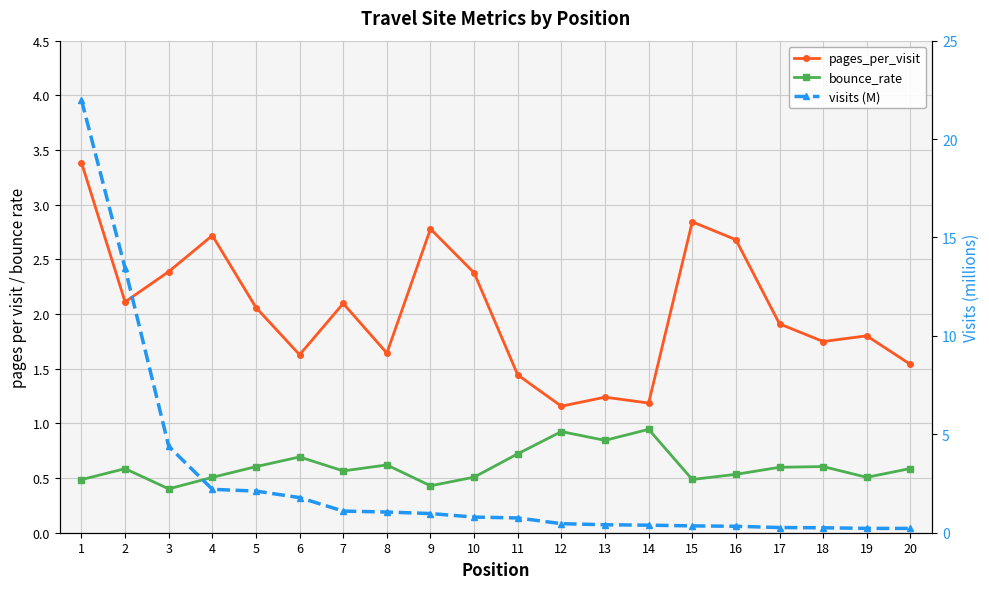

At which label does pages_per_visit reach its peak?

1